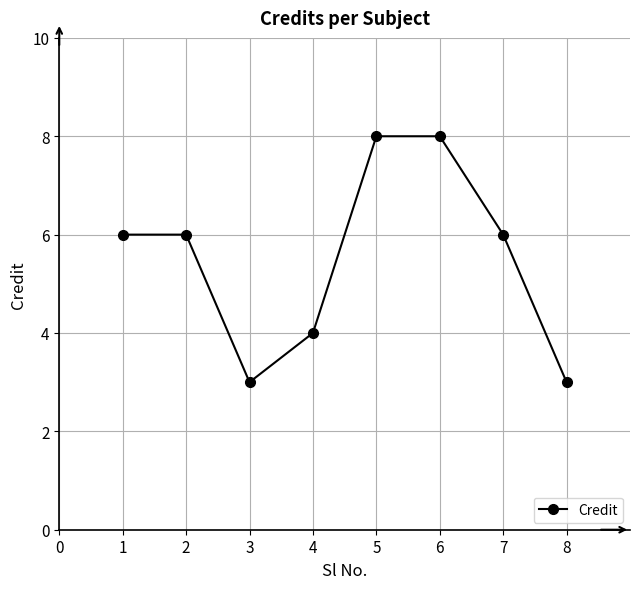

What is the minimum value shown in the chart?

3